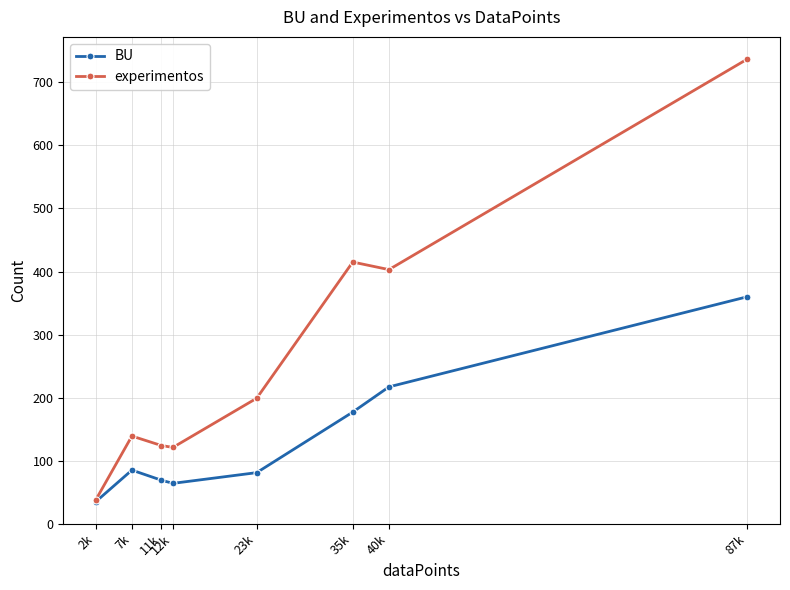

Which series has the largest range (max minus min)?

experimentos